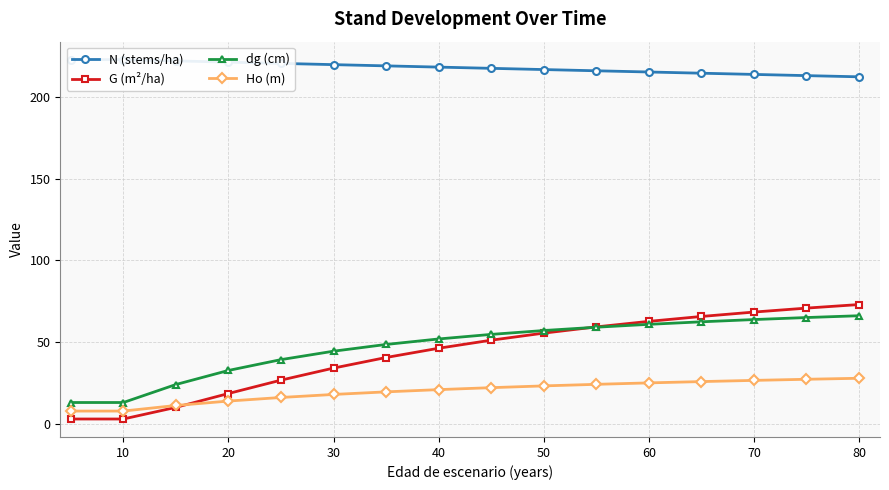

How many values in the N (stems/ha) series exceed 218?

8